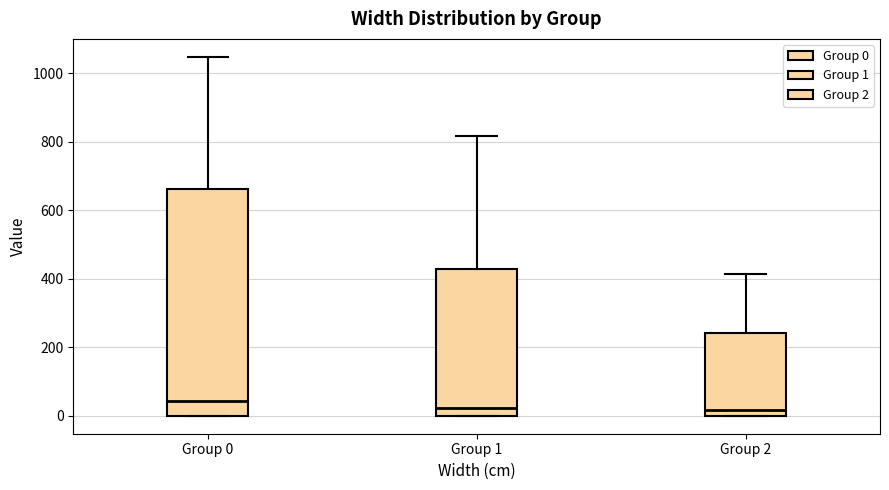

Reading left to right, read every box against the y-axis: the position of its median line, the range the box covers, and the ends of its whiskers. The values are not printed on the chart, so give them approximately, as read against the axis.

Group 0: median 40, box 0 to 660, whiskers 0 to 1040
Group 1: median 20, box 0 to 420, whiskers 0 to 820
Group 2: median 20, box 0 to 240, whiskers 0 to 420